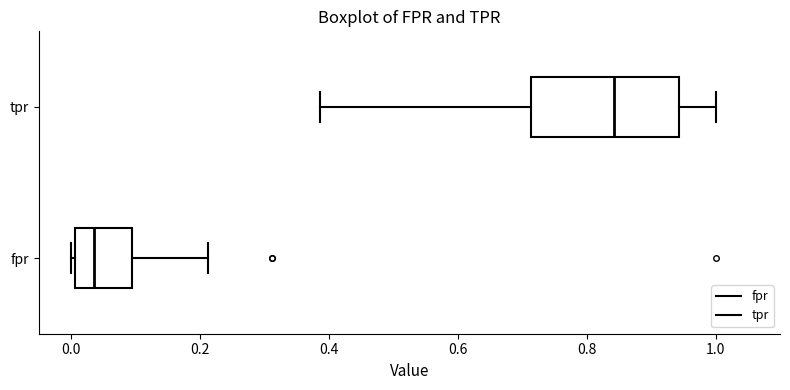

Reading bottom to top, read every box against the x-axis: the position of its median line, the range the box covers, and the ends of its whiskers. The values are not printed on the chart, so give them approximately, as read against the axis.

fpr: median 0.04, box 0.00 to 0.10, whiskers 0.00 to 0.22
tpr: median 0.84, box 0.72 to 0.94, whiskers 0.38 to 1.00